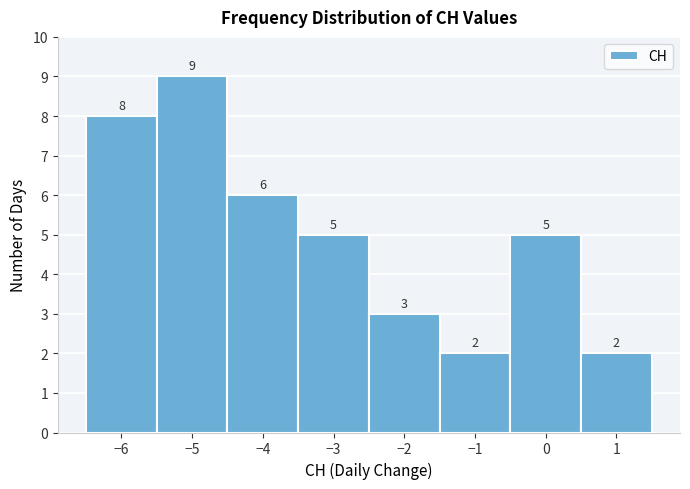

Reading left to right, list every bar in this chart as the range it spans on the x-axis followed by its height.

-6.5 to -5.5: 8
-5.5 to -4.5: 9
-4.5 to -3.5: 6
-3.5 to -2.5: 5
-2.5 to -1.5: 3
-1.5 to -0.5: 2
-0.5 to 0.5: 5
0.5 to 1.5: 2